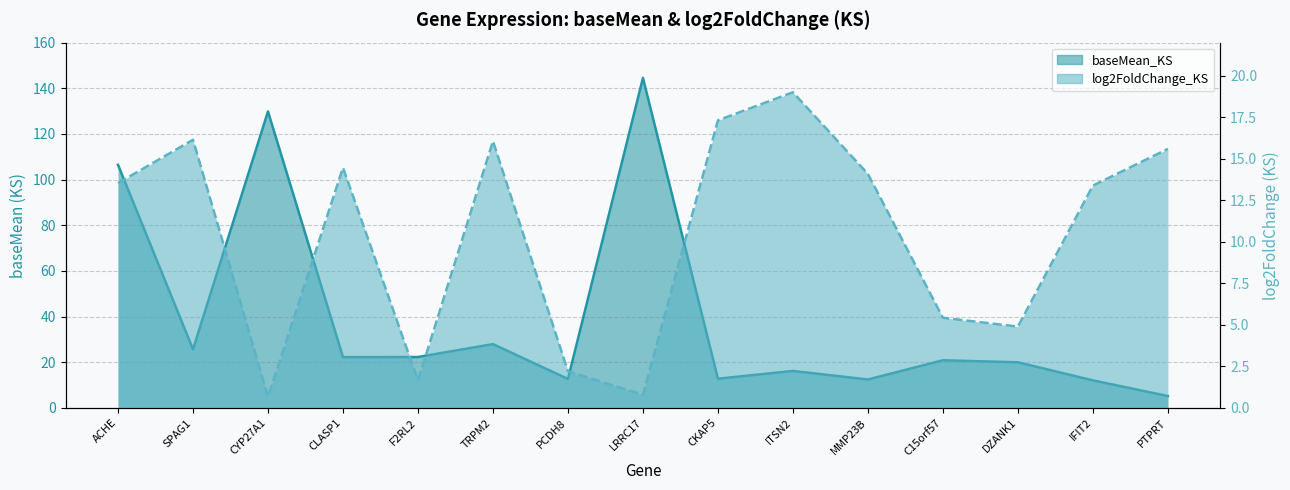

Does the chart display data point markers on the line(s)?

No